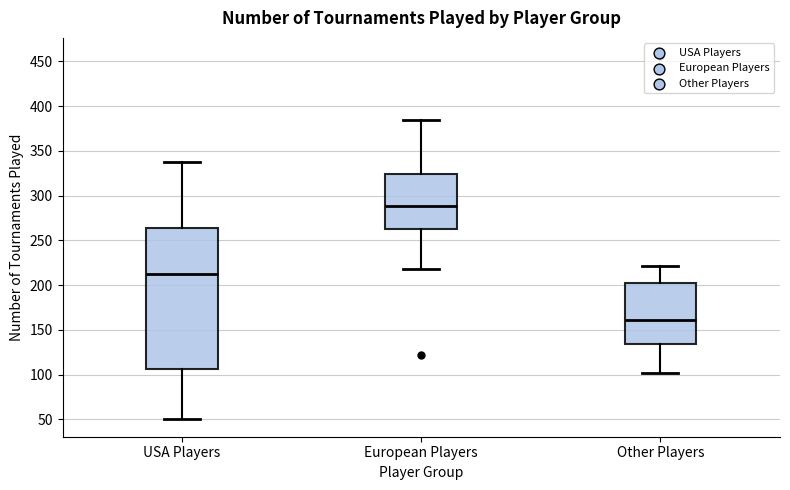

Where does the lower whisker of the box for Other Players end on the y-axis? The values are not printed on the chart, so give them approximately, as read against the axis.

100